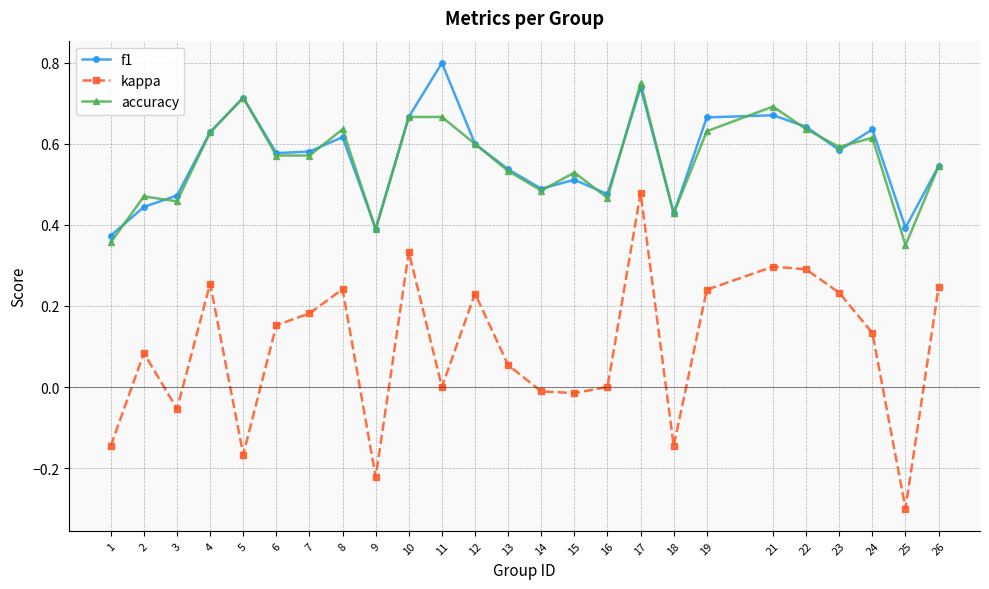

At which label does f1 reach its peak?

11